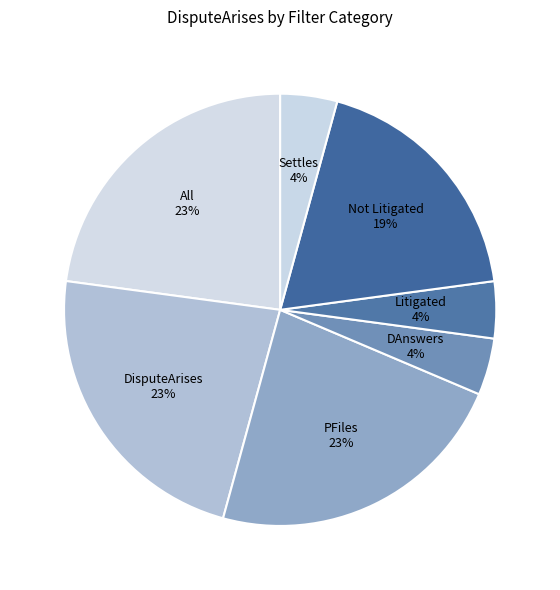

Is the sum of DAnswers and PFiles greater than half?

No